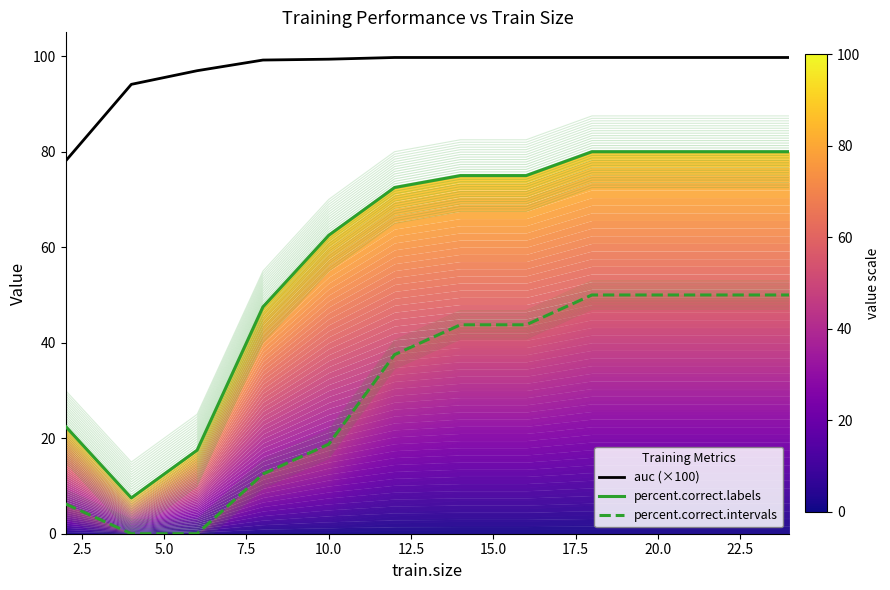

Rank the series by their average value, from highest to lowest.

auc (×100), percent.correct.labels, percent.correct.intervals